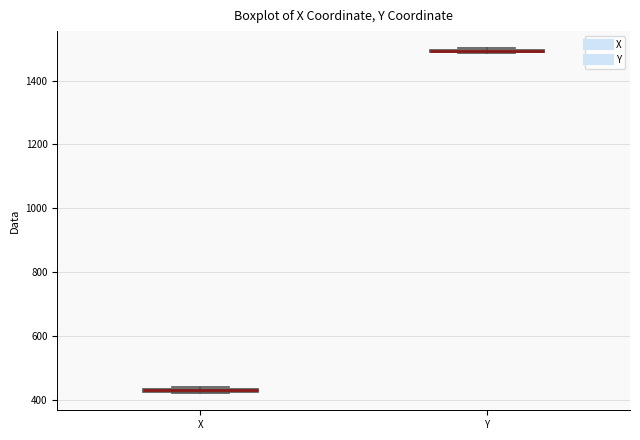

Where is the lower edge of the box for Y on the y-axis? The values are not printed on the chart, so give them approximately, as read against the axis.

1480